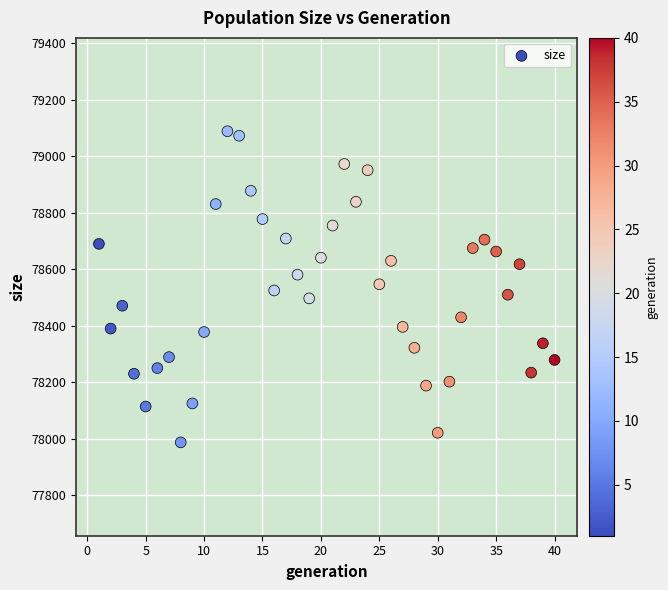

What is the range of Y values (max minus min)?

1102